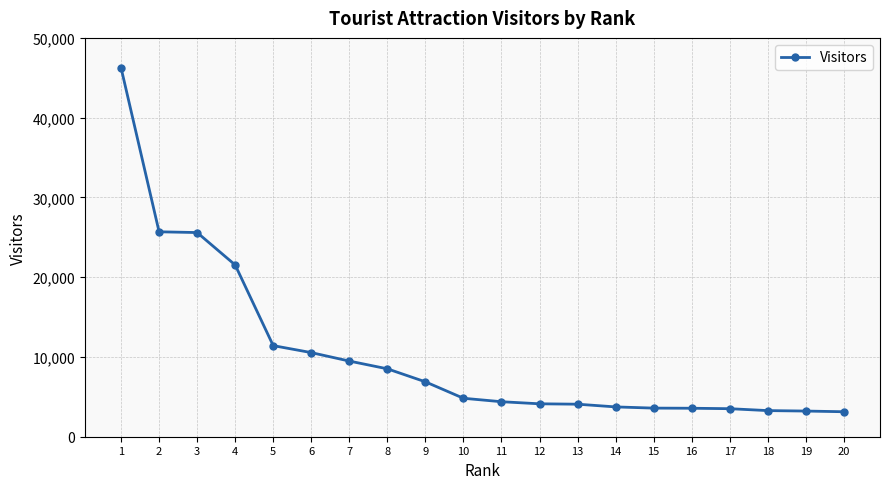

What is the change in value from 10 to 16?

-1251